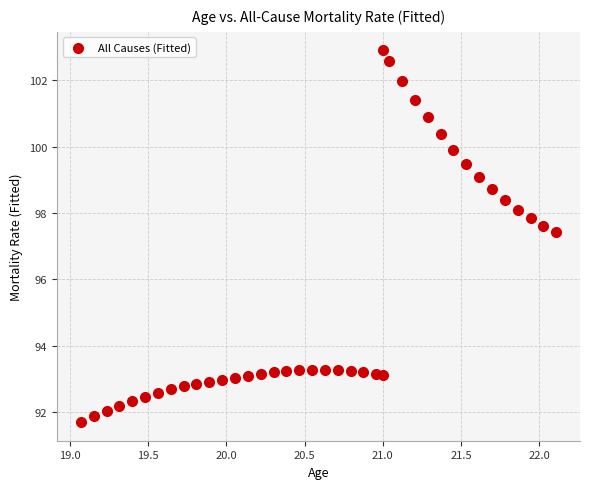

What is the range of X values (max minus min)?

3.0